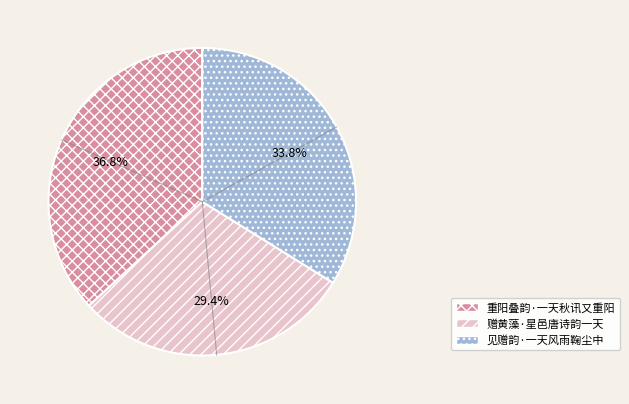

Does any single category account for the majority?

No